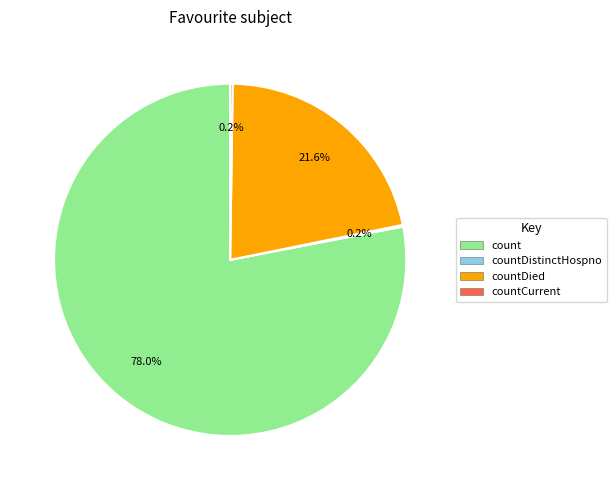

Which category has the biggest portion of the pie?

count